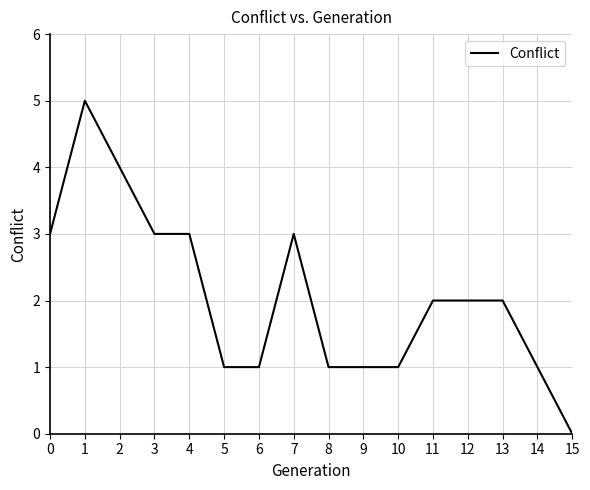

Reading left to right, transcribe all the data shown in this chart.

3	5	4	3	3	1	1	3	1	1	1	2	2	2	1	0